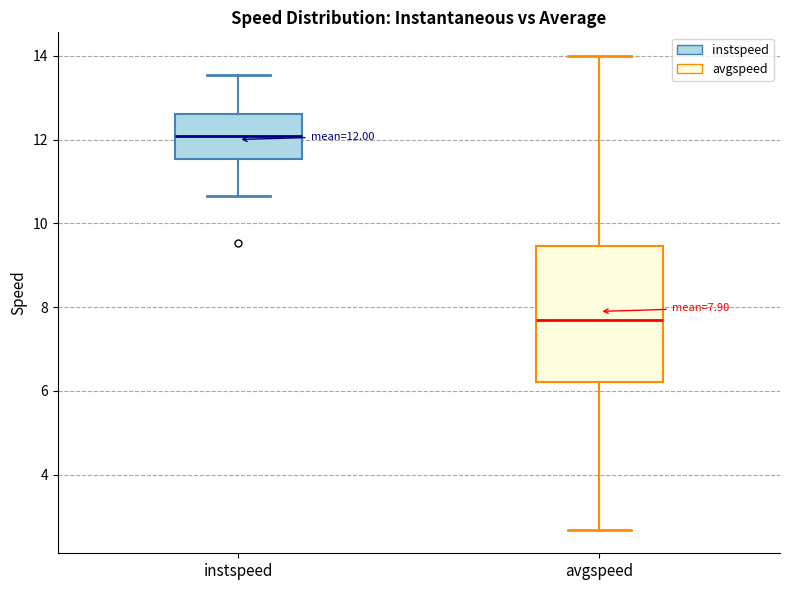

Which box's median line is the highest?

instspeed